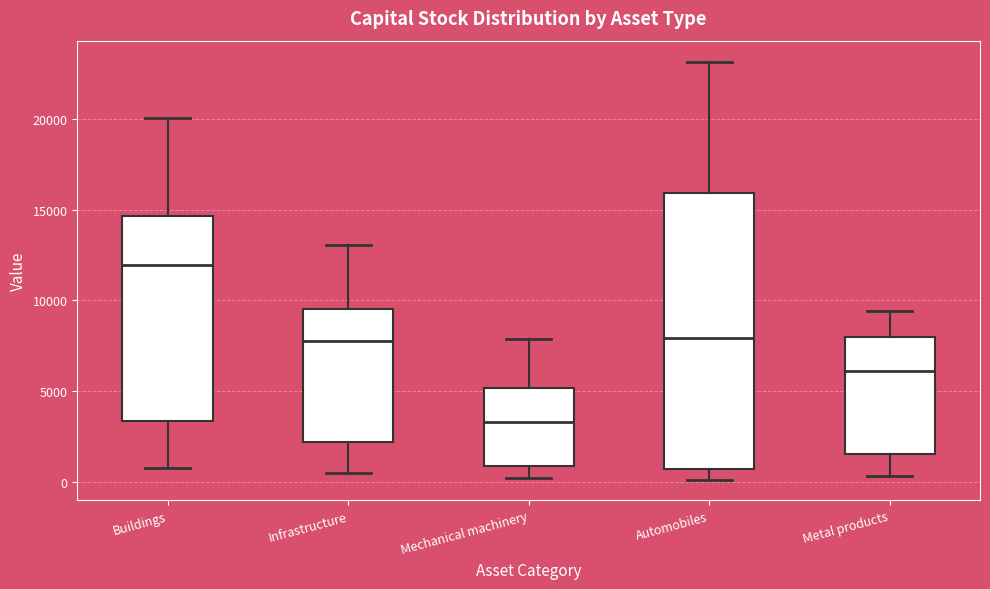

Where is the upper edge of the box for Buildings on the y-axis? The values are not printed on the chart, so give them approximately, as read against the axis.

14500